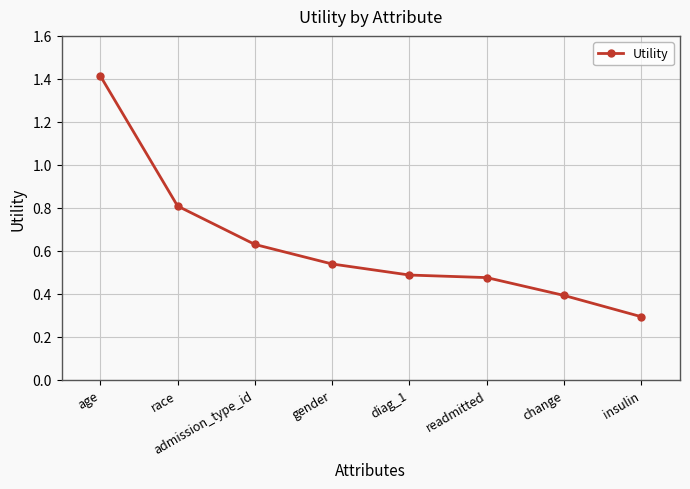

What is the sum of the values at age and gender?

2.0